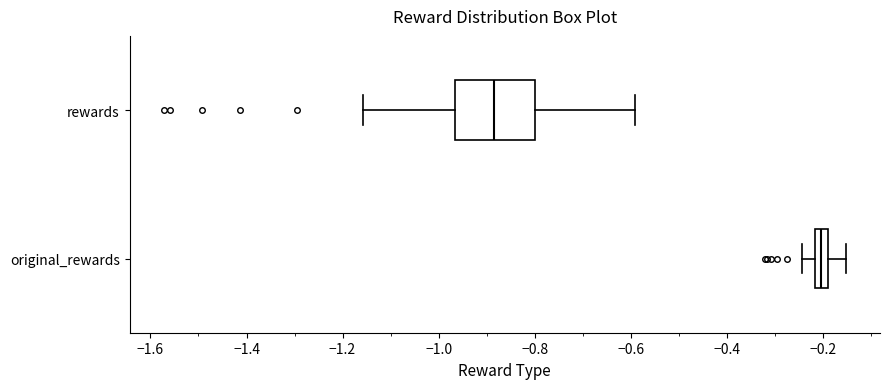

Where does the right whisker of the box for original_rewards end on the x-axis? The values are not printed on the chart, so give them approximately, as read against the axis.

-0.16